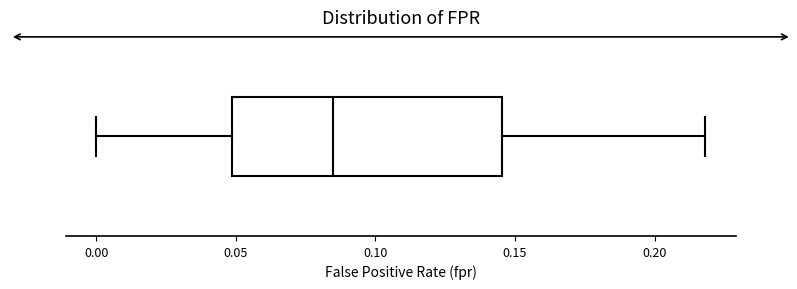

Where does the right whisker of the box end on the x-axis? The values are not printed on the chart, so give them approximately, as read against the axis.

0.220